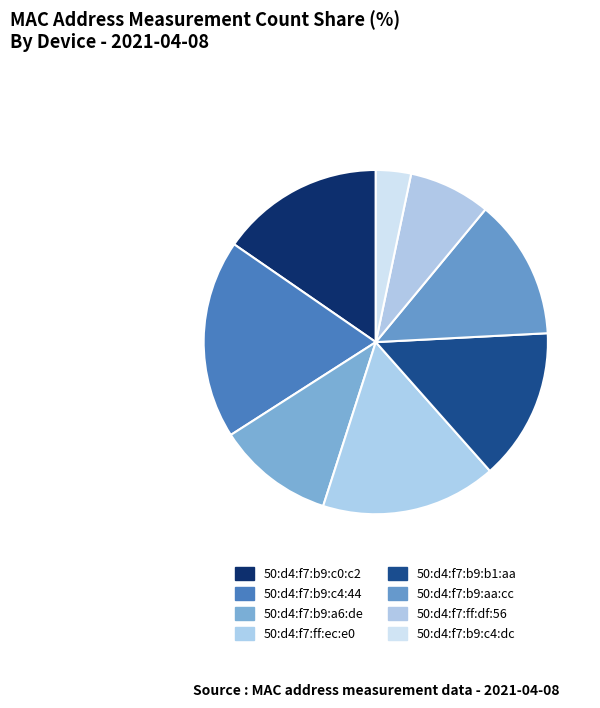

Which category has the biggest portion of the pie?

50:d4:f7:b9:c4:44